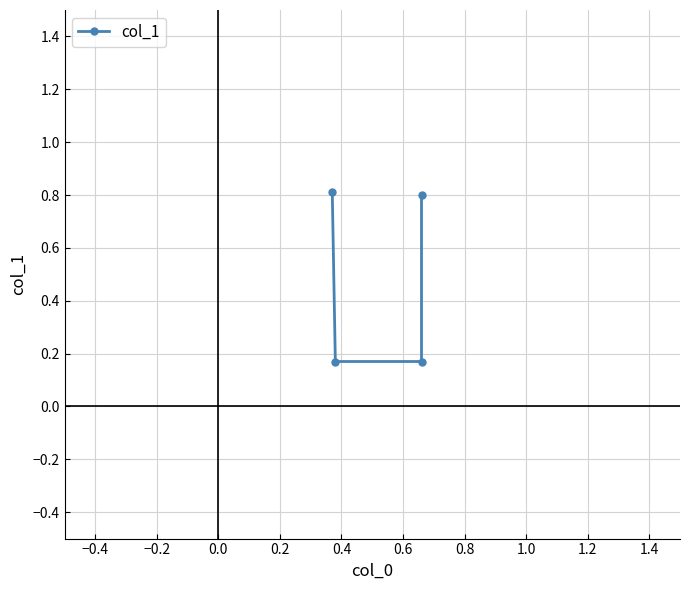

Reading left to right, extract all data points from this chart.

0.8	0.2	0.2	0.8